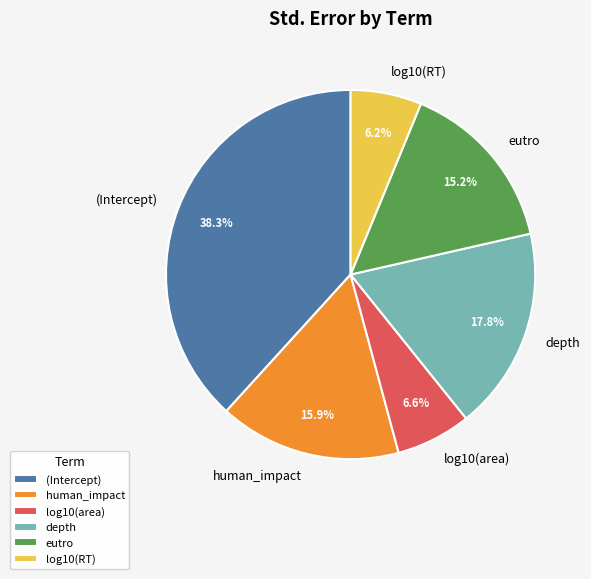

Which has a higher value, eutro or depth?

depth